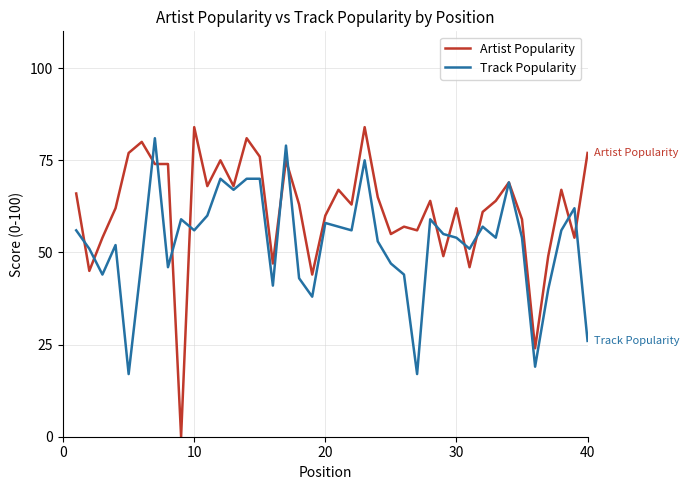

What is the sum of all Artist Popularity values?

2465